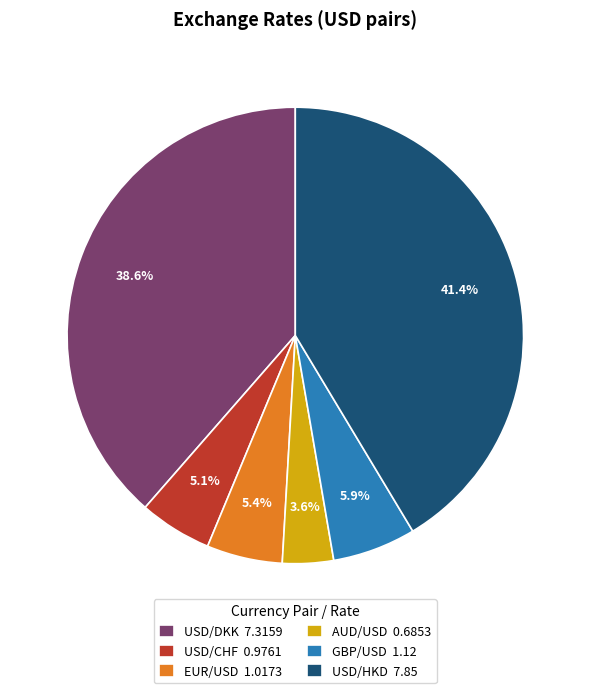

Combined, what portion of the pie is EUR/USD and USD/HKD?

46.8%